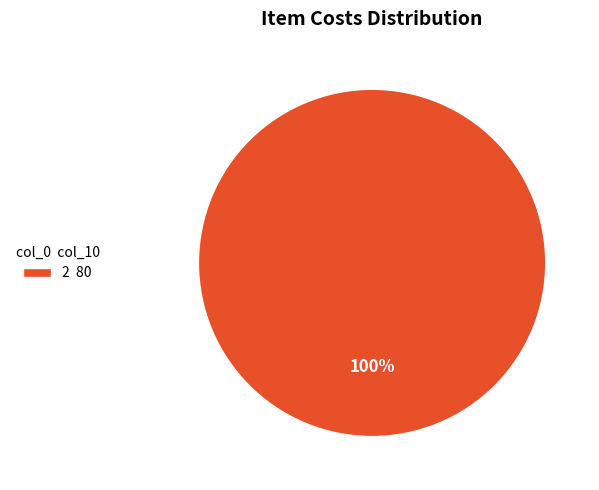

How many segments does this pie chart have?

1